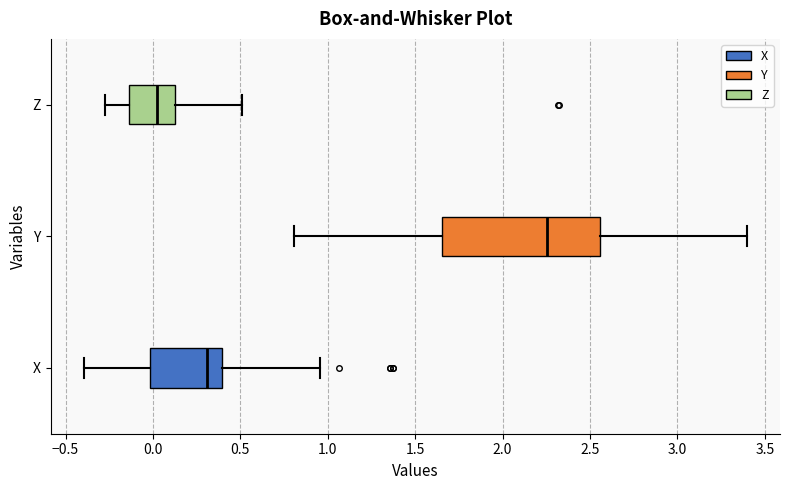

Where does the left whisker of the box for Y end on the x-axis? The values are not printed on the chart, so give them approximately, as read against the axis.

0.80